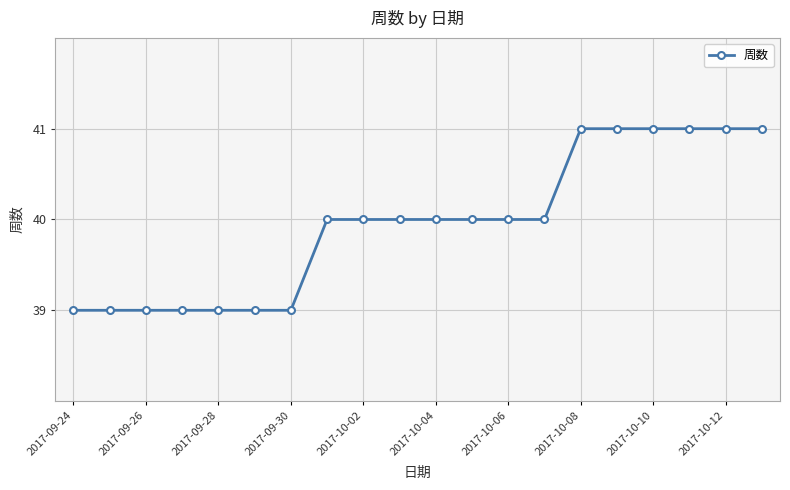

What is the value of the 5th point from the left?

39